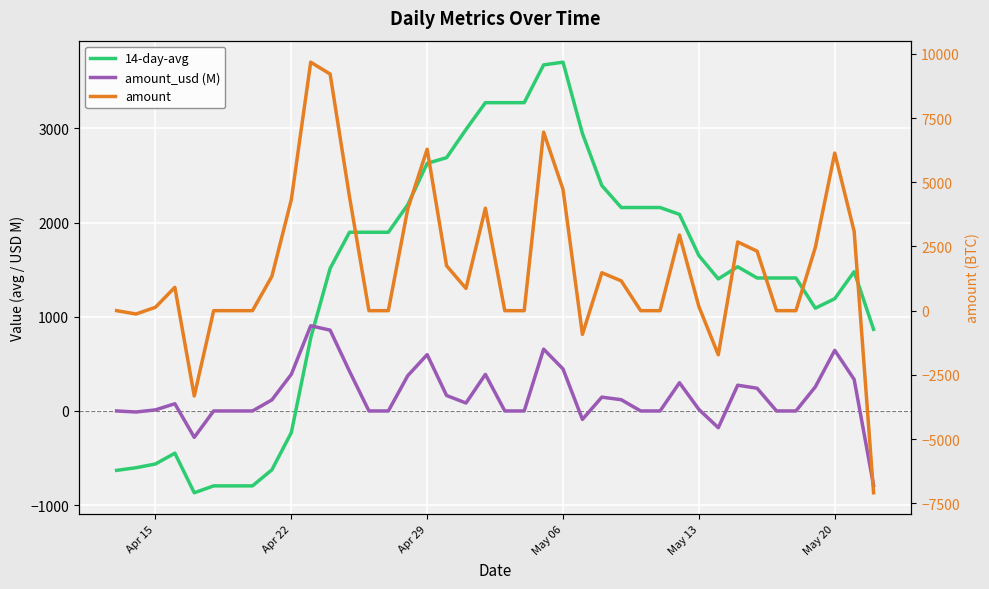

What is the smallest value displayed?

-7092.0